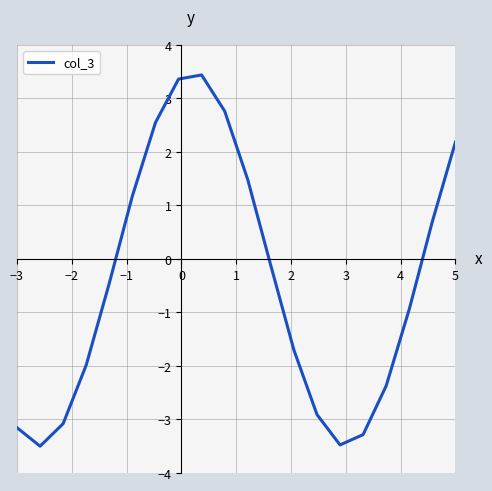

What is the difference between the maximum and minimum values?

6.9